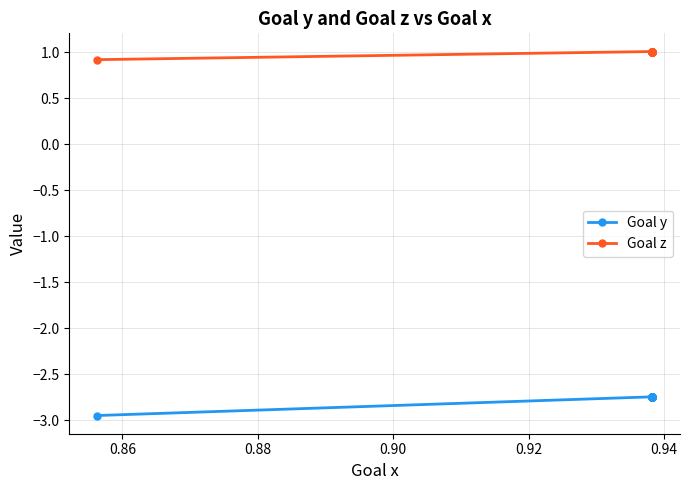

What is the maximum value for Goal y?

-2.7